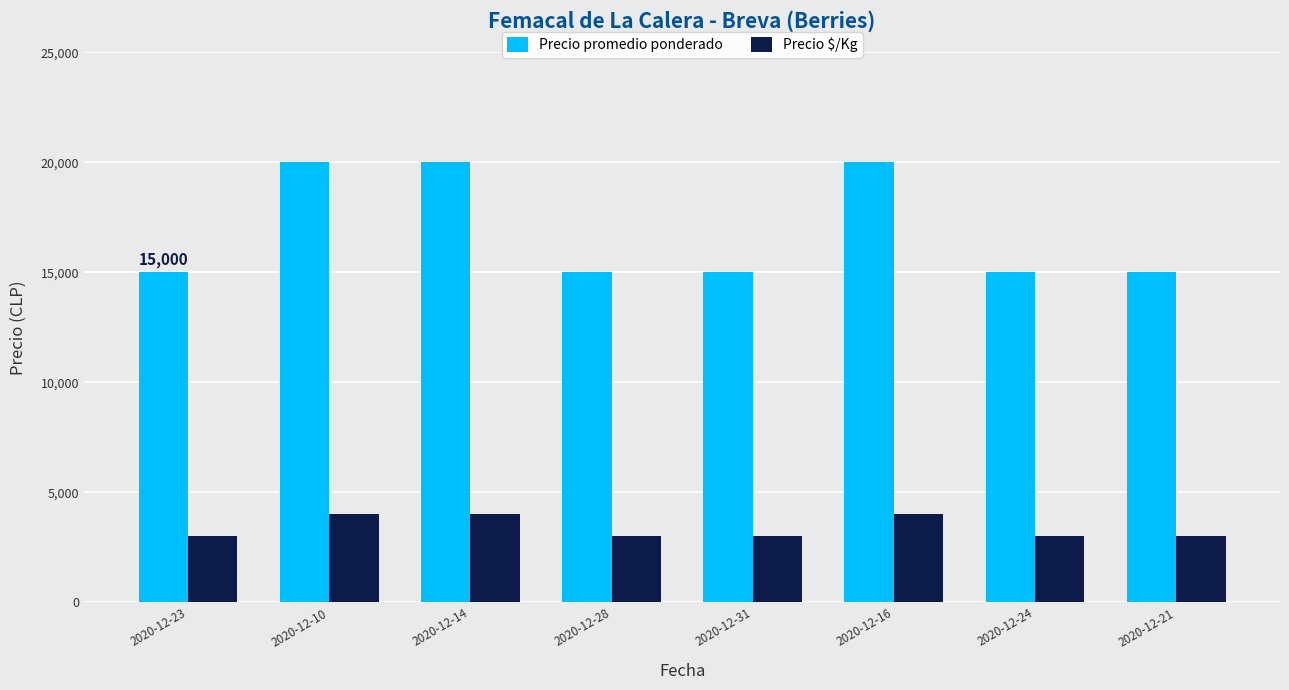

How many categories are shown in the chart?

8